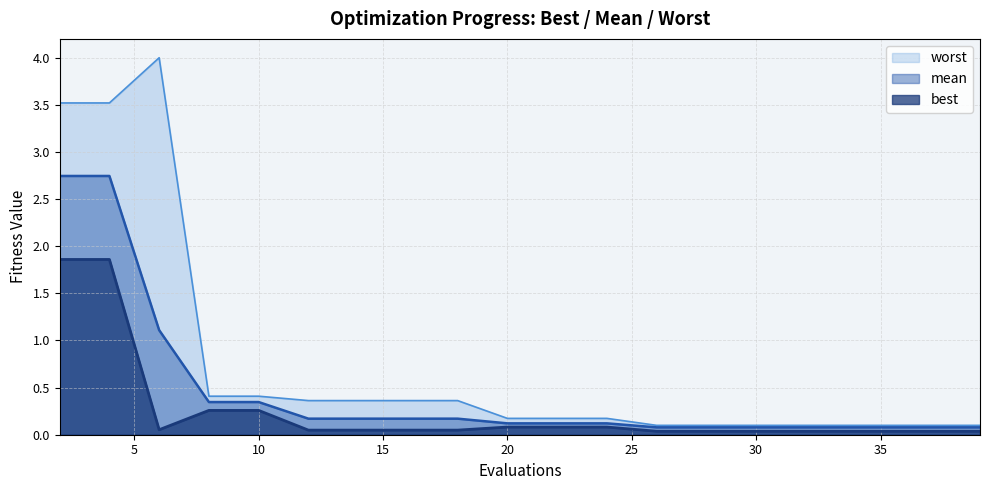

Reading left to right, list all the values displayed in this chart.

mean: 2.7	2.7	1.1	0.3	0.3	0.2	0.2	0.2	0.2	0.1	0.1	0.1	0.1	0.1	0.1	0.1	0.1	0.1	0.1	0.1
best: 1.9	1.9	0.1	0.3	0.3	0.0	0.0	0.0	0.0	0.1	0.1	0.1	0.0	0.0	0.0	0.0	0.0	0.0	0.0	0.0
worst: 3.5	3.5	4.0	0.4	0.4	0.4	0.4	0.4	0.4	0.2	0.2	0.2	0.1	0.1	0.1	0.1	0.1	0.1	0.1	0.1